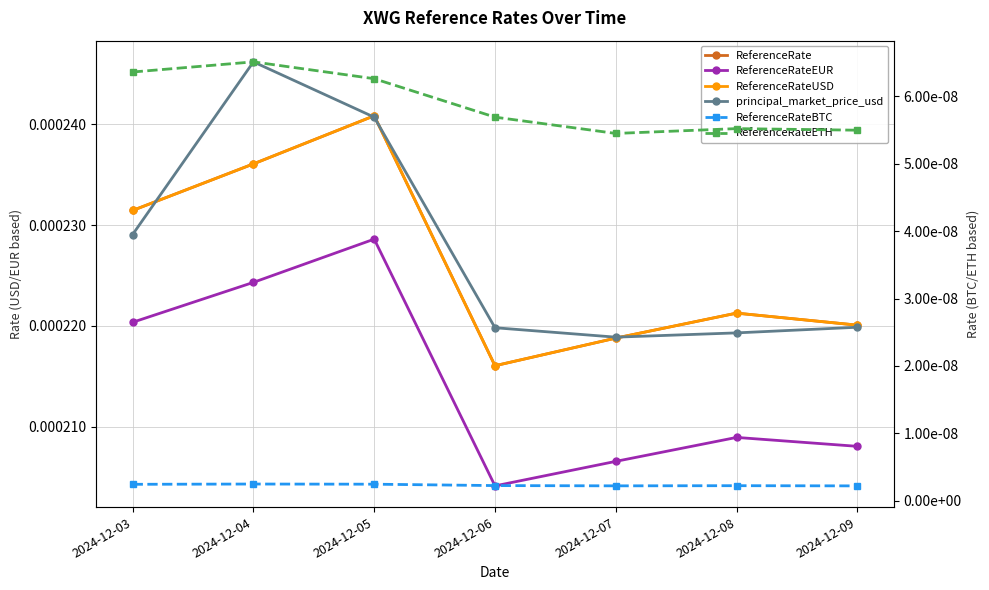

The ReferenceRateEUR series shows 0.0 at 2024-12-08. True or false?

False